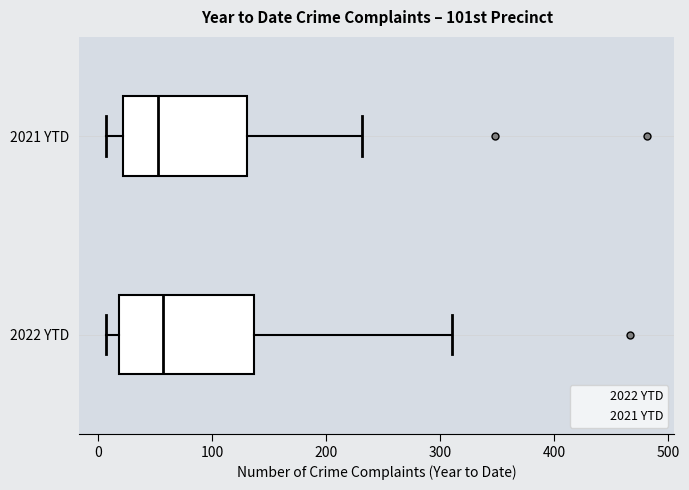

Where is the right edge of the box for 2021 YTD on the x-axis? The values are not printed on the chart, so give them approximately, as read against the axis.

130